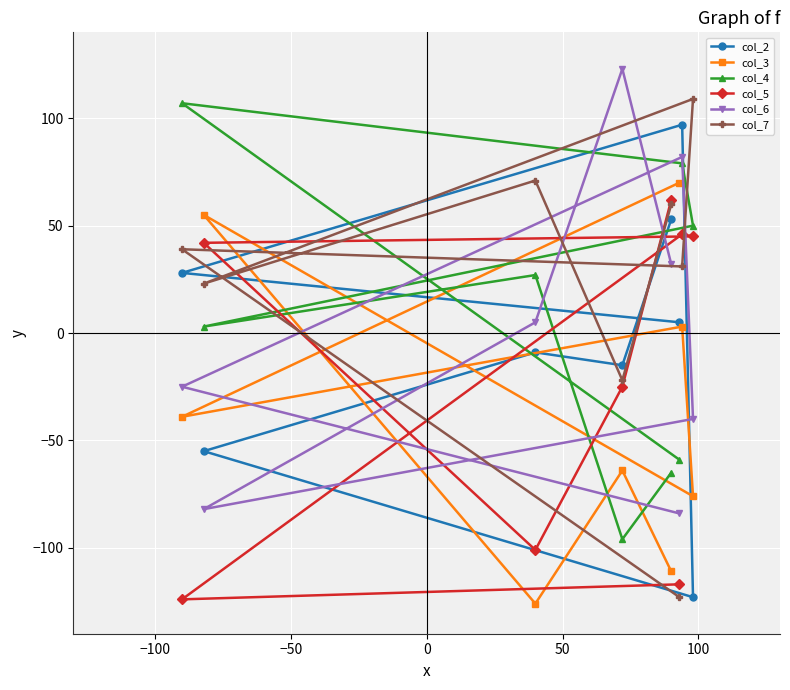

What is the maximum value shown in the chart?

123